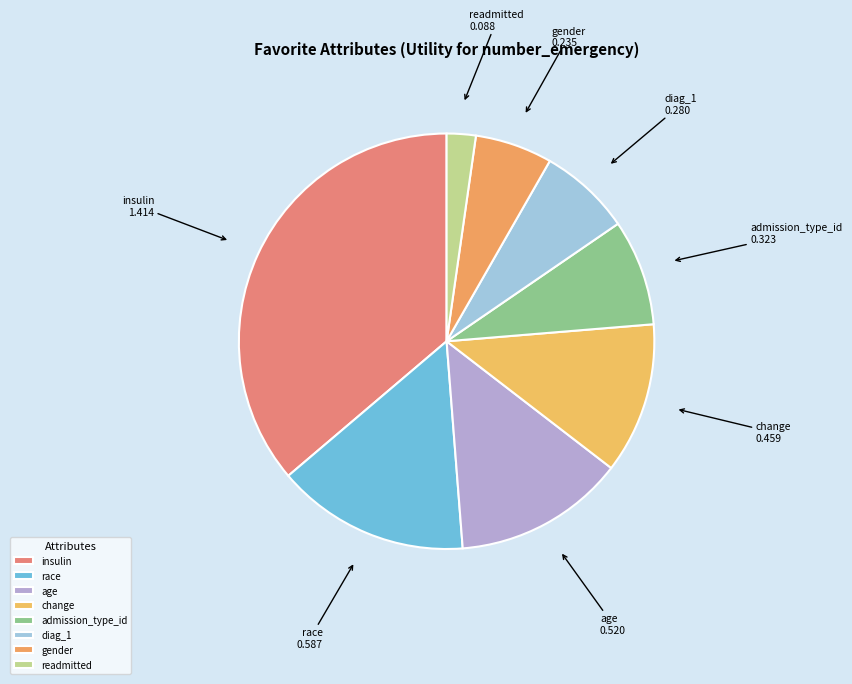

Is race the majority of the pie?

No